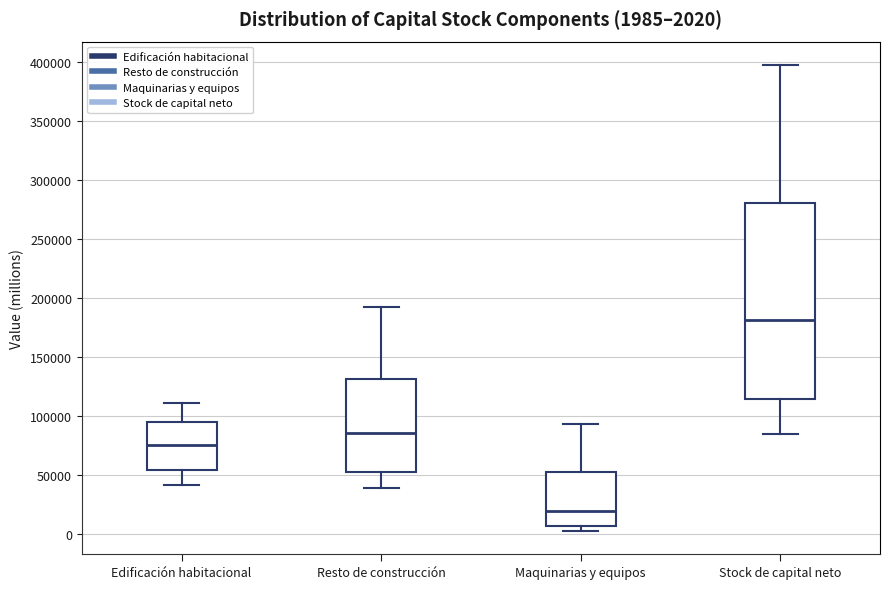

Comparing the boxes themselves (not the whiskers), which one is the tallest?

Stock de capital neto